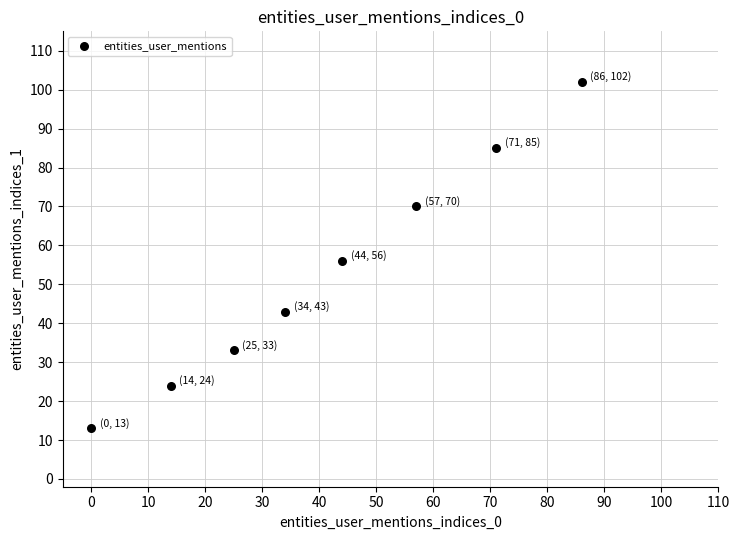

What is the average Y value?

53